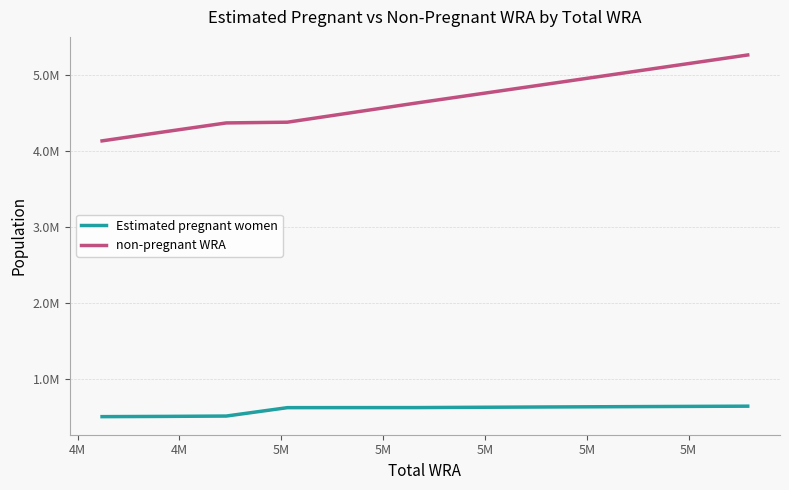

True or false: non-pregnant WRA and Estimated pregnant women cross at least once.

False